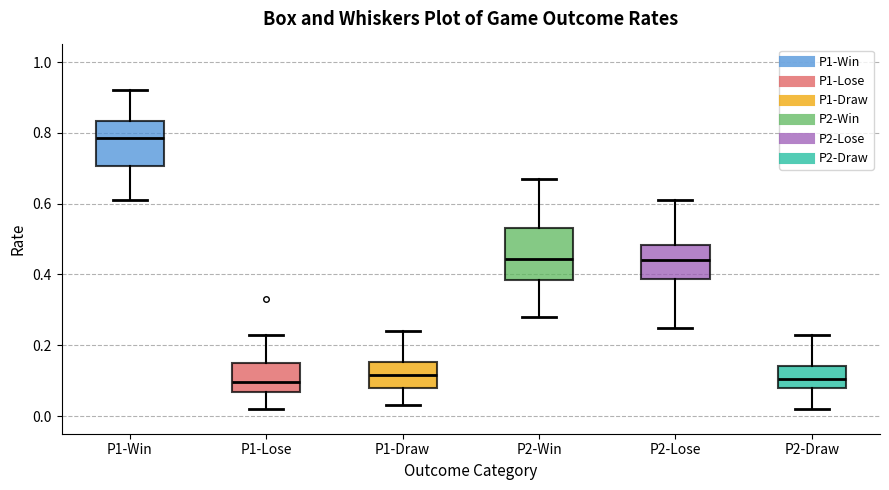

Reading left to right, transcribe this box plot: for each box, give where its median line is, the range the box spans, and where its two whiskers end, as read against the y-axis. The values are not printed on the chart, so give them approximately, as read against the axis.

P1-Win: median 0.78, box 0.70 to 0.84, whiskers 0.62 to 0.92
P1-Lose: median 0.10, box 0.06 to 0.16, whiskers 0.02 to 0.24
P1-Draw: median 0.12, box 0.08 to 0.16, whiskers 0.04 to 0.24
P2-Win: median 0.44, box 0.38 to 0.54, whiskers 0.28 to 0.68
P2-Lose: median 0.44, box 0.38 to 0.48, whiskers 0.26 to 0.62
P2-Draw: median 0.10, box 0.08 to 0.14, whiskers 0.02 to 0.24